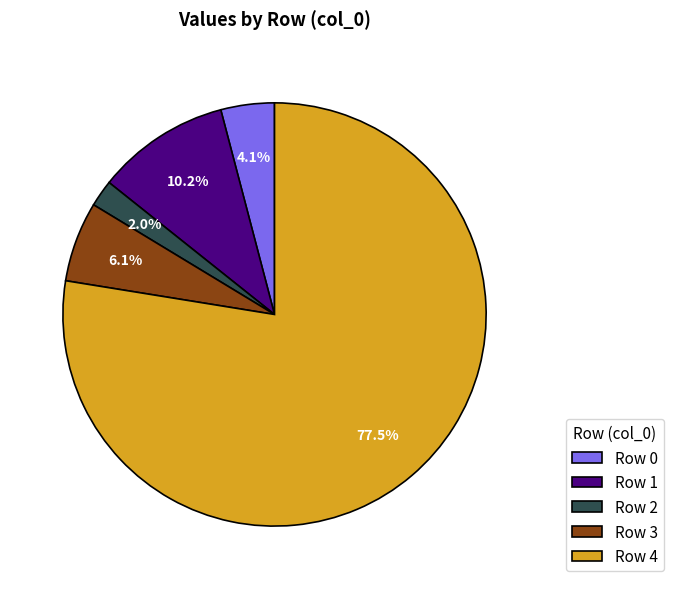

Combined, do Row 1 and Row 4 account for over 50%?

Yes